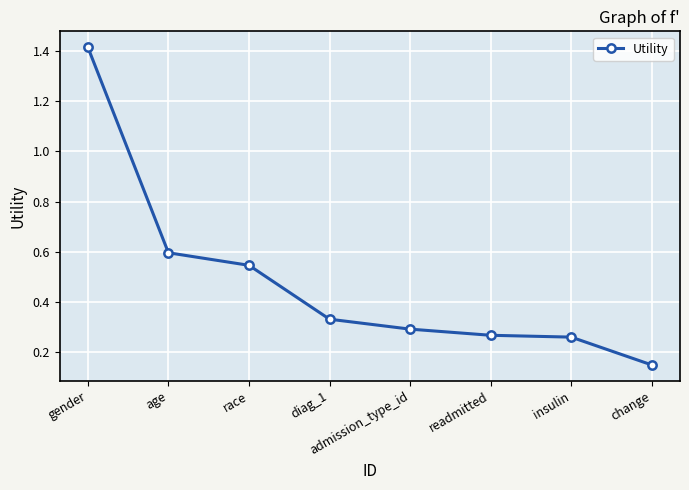

What is the difference between the maximum and minimum values?

1.3